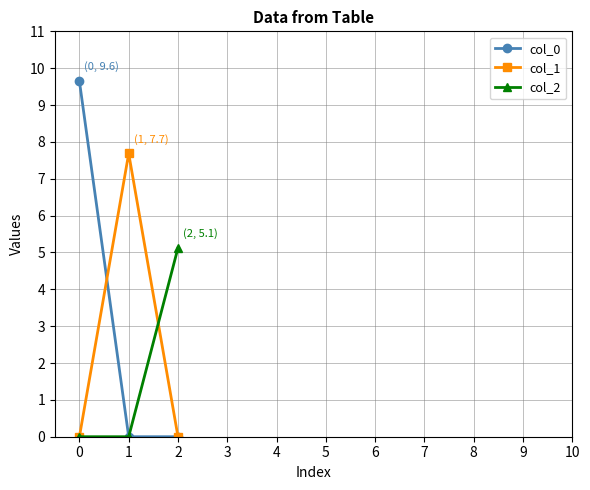

What is the spread (max minus min) of values at 2?

5.1